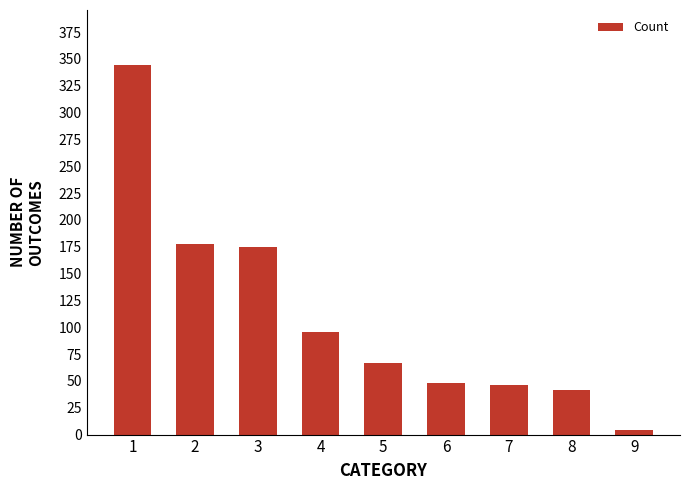

Reading right to left, what are all the values shown in this chart?

4	42	46	48	67	96	175	178	344